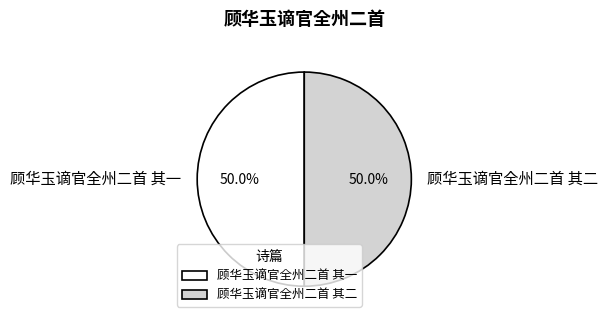

What percentage is the 顾华玉谪官全州二首 其一 slice, to the nearest percent?

50%